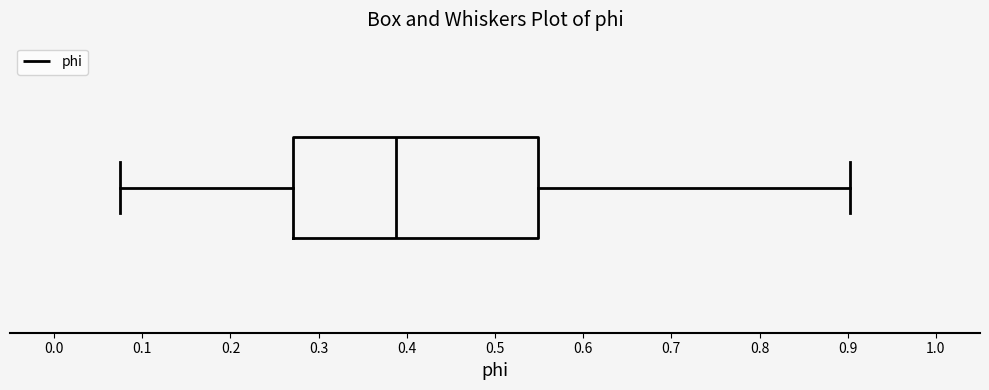

Where does the median line of the box sit on the x-axis? The values are not printed on the chart, so give them approximately, as read against the axis.

0.39